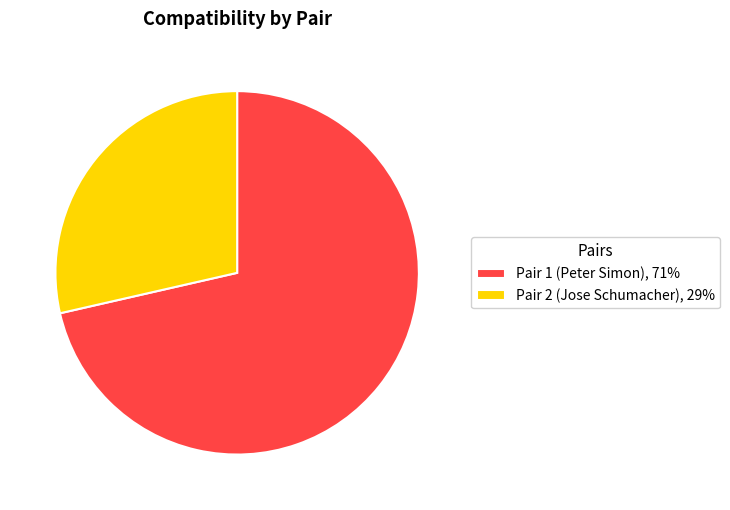

Is there a majority slice in this chart?

Yes